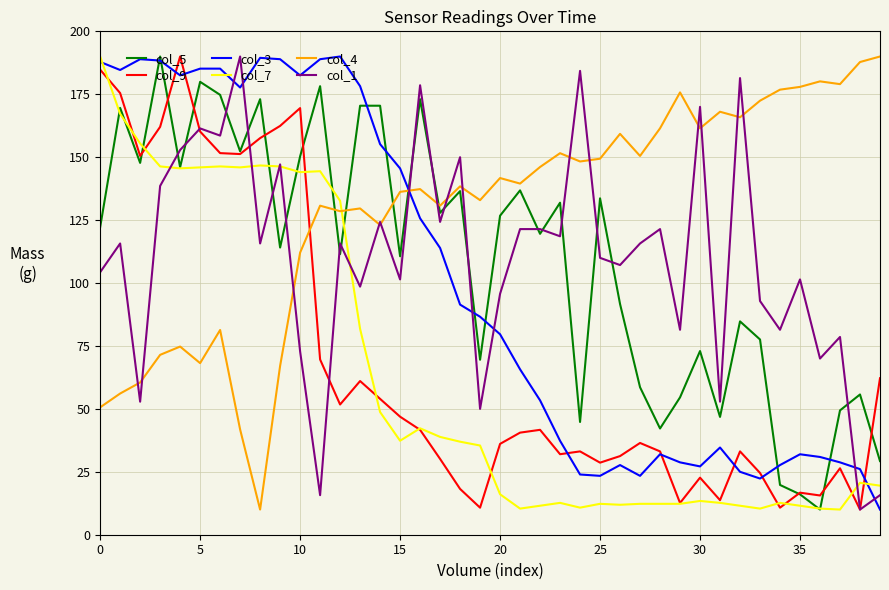

Which series has the largest total across all categories?

col_4